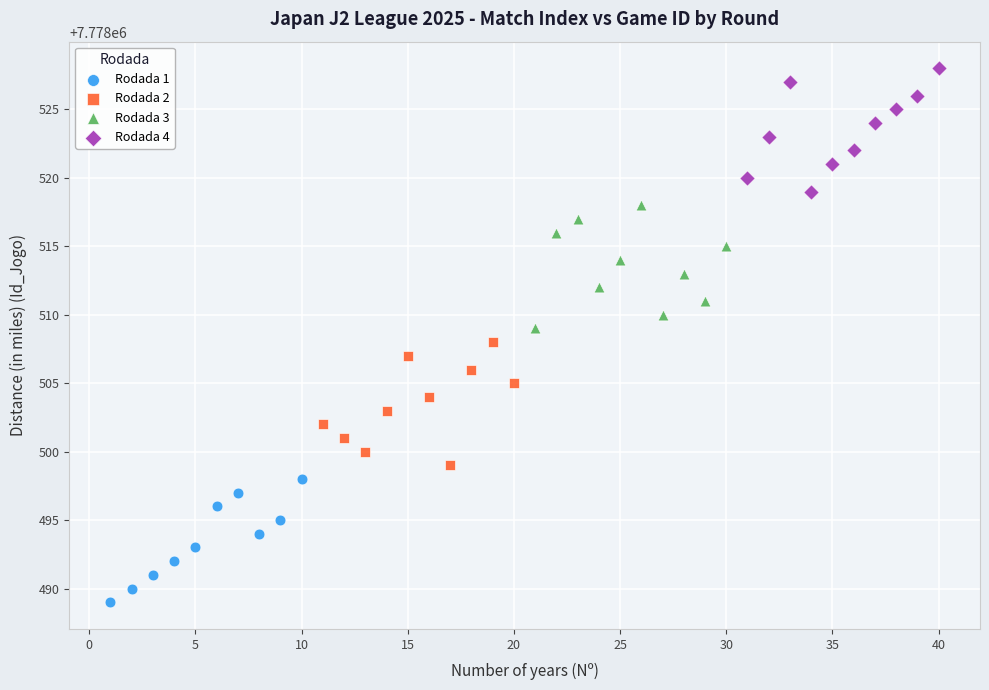

Which series contains the lowest Y value?

Rodada 1